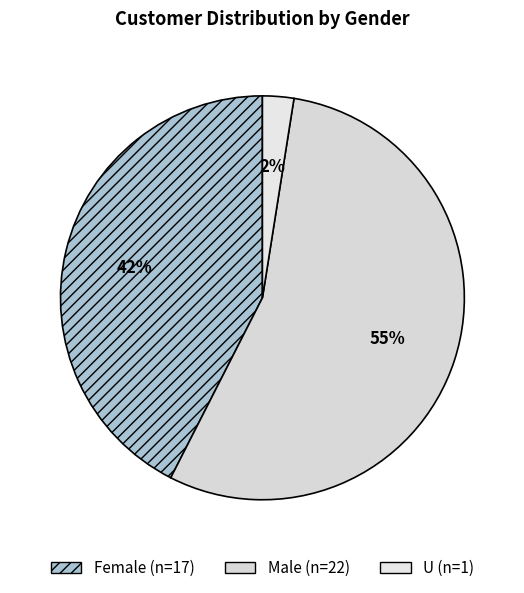

What percentage is the Female slice, to the nearest percent?

42%